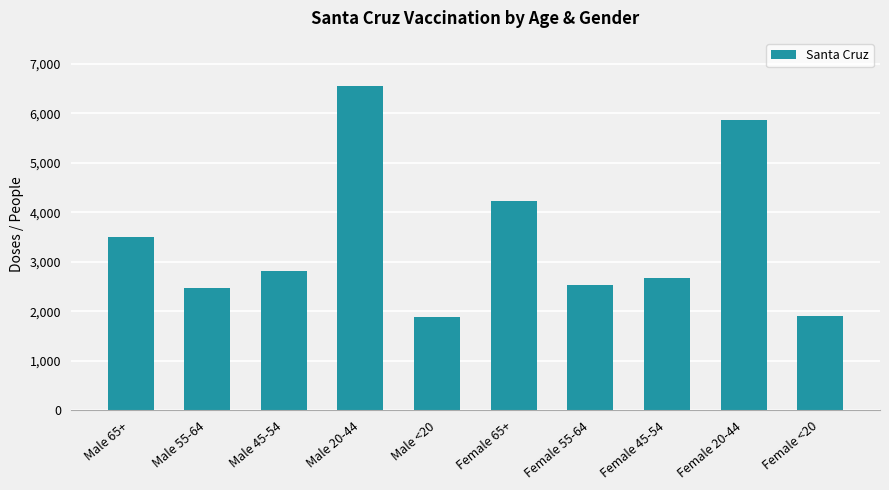

What is the sum of the values at Female 55-64 and Male 20-44?

9073